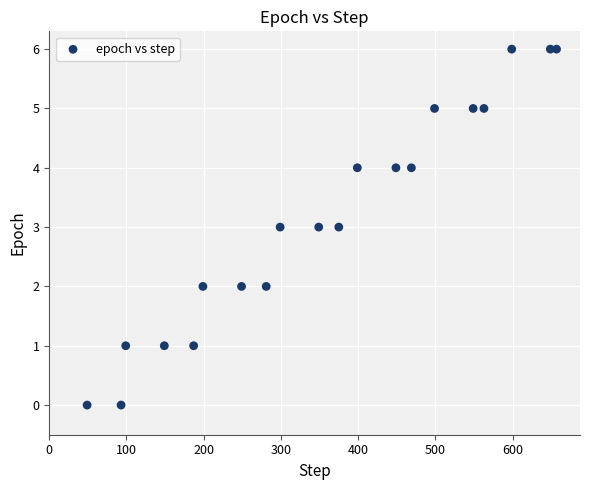

What is the range of Y values (max minus min)?

6